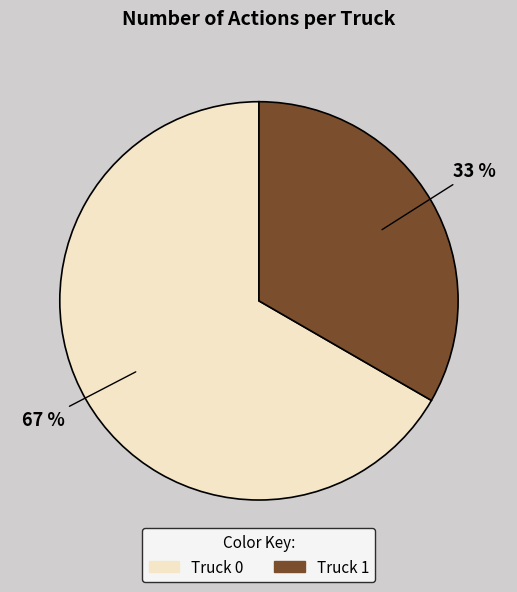

What is the ratio of the value at Truck 0 to the value at Truck 1?

2.0